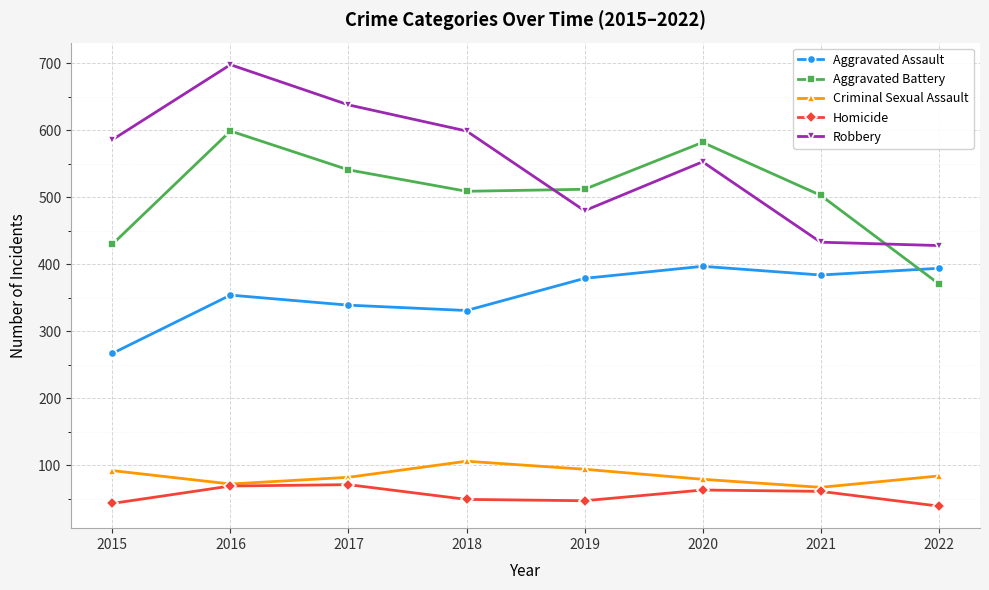

True or false: Robbery has more than 2 interior local peaks.

False